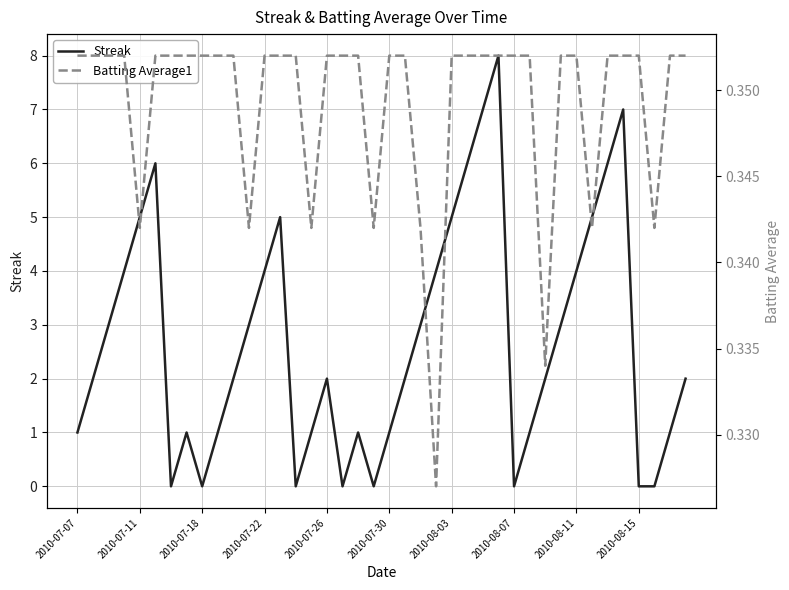

What is the value of the Batting Average1 point at the 3rd from the left?

0.4